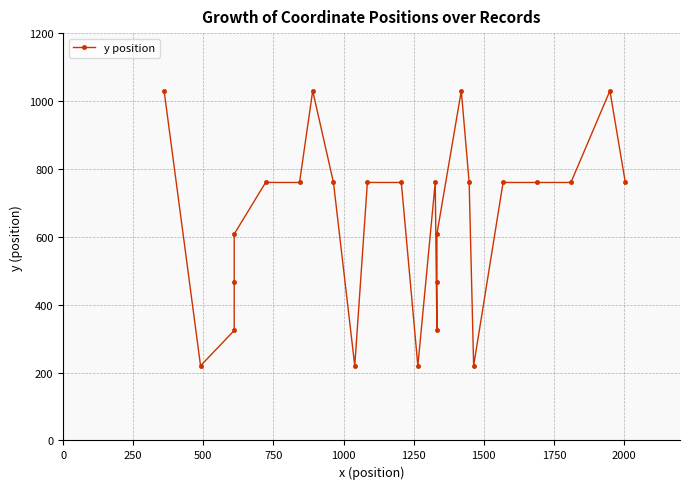

What is the value of the 10th point from the left?

220